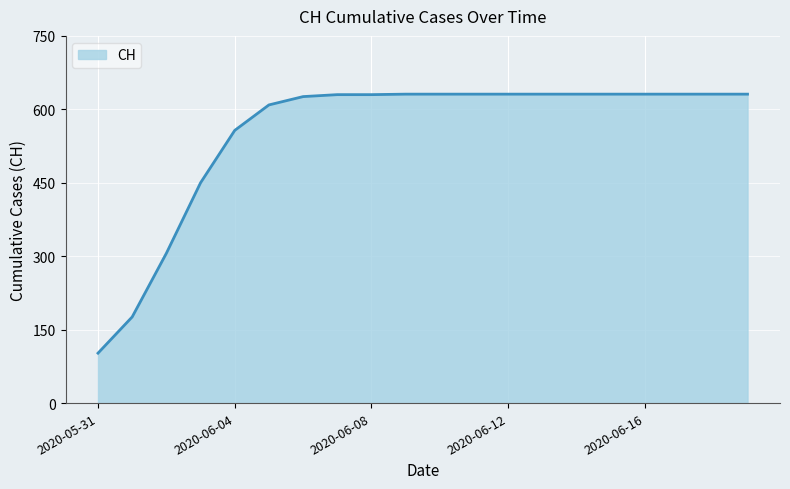

What is the greatest value displayed?

631